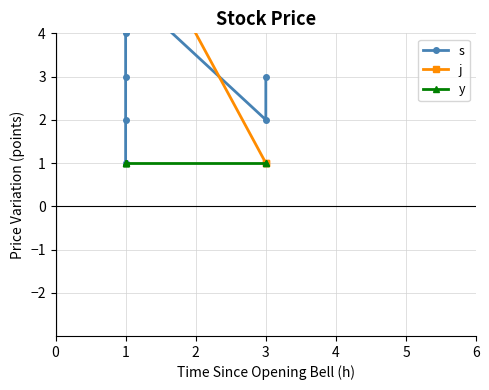

What is the value of the j point at the 4th from the left?

7